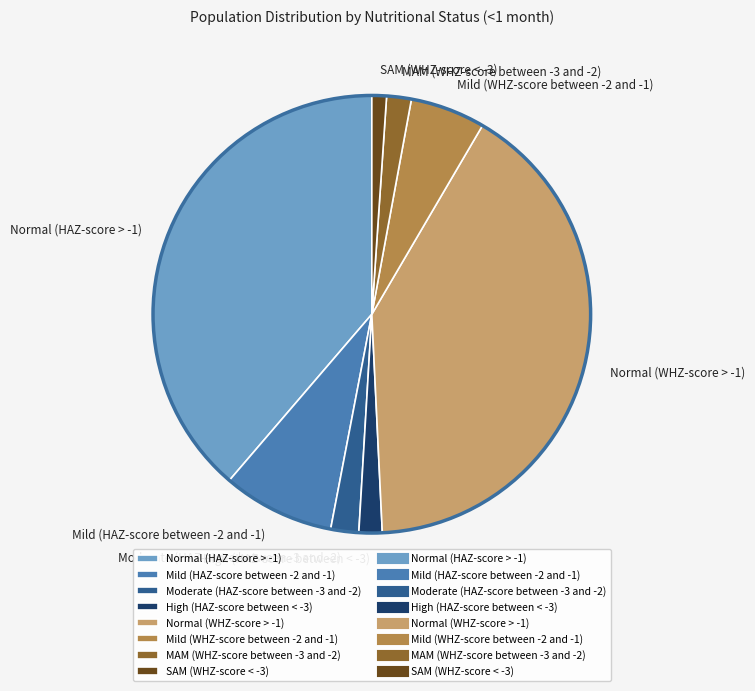

Which has a higher value, SAM (WHZ-score < -3) or Moderate (HAZ-score between -3 and -2)?

Moderate (HAZ-score between -3 and -2)